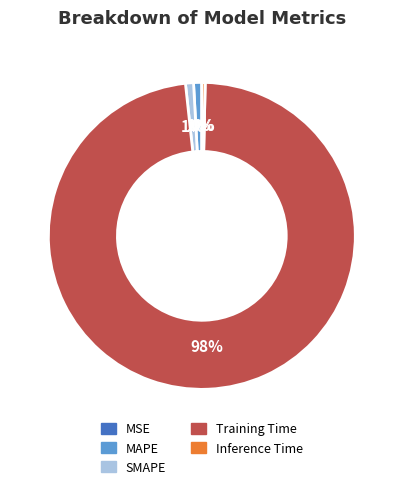

Which category has the biggest portion of the pie?

Training Time